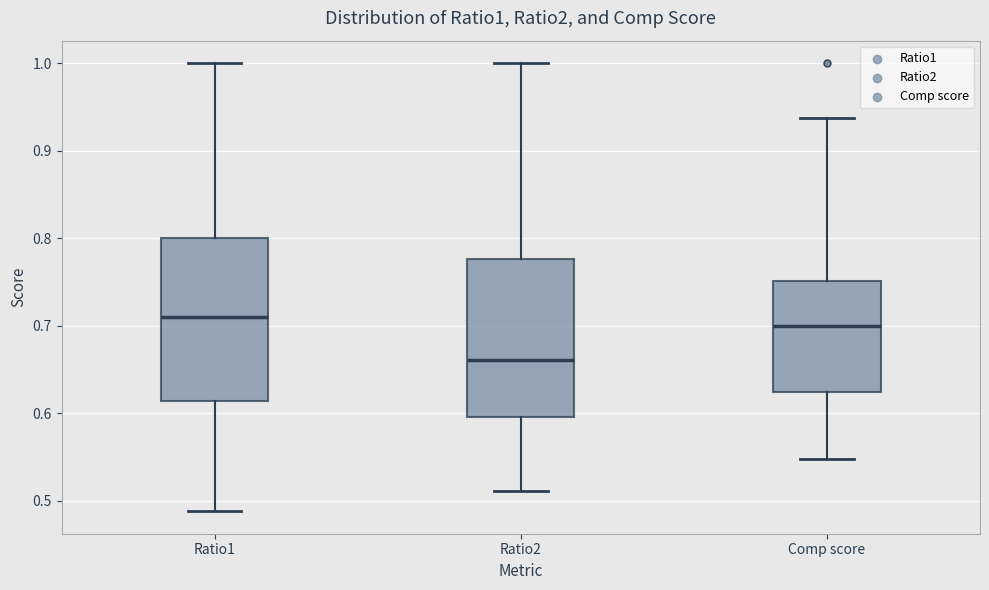

Which box's median line is the lowest?

Ratio2